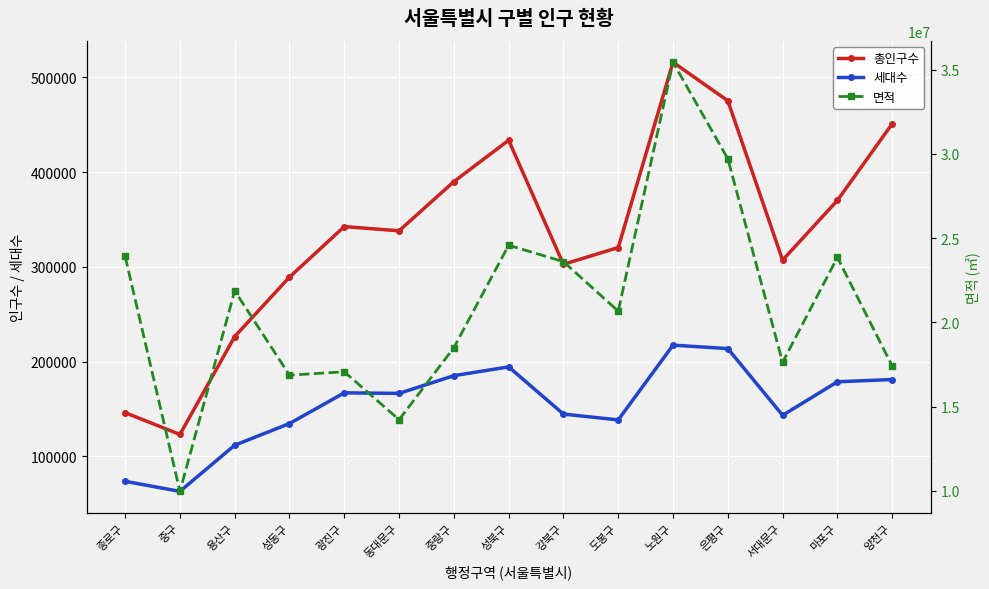

At which label does 총인구수 first exceed 338040?

광진구